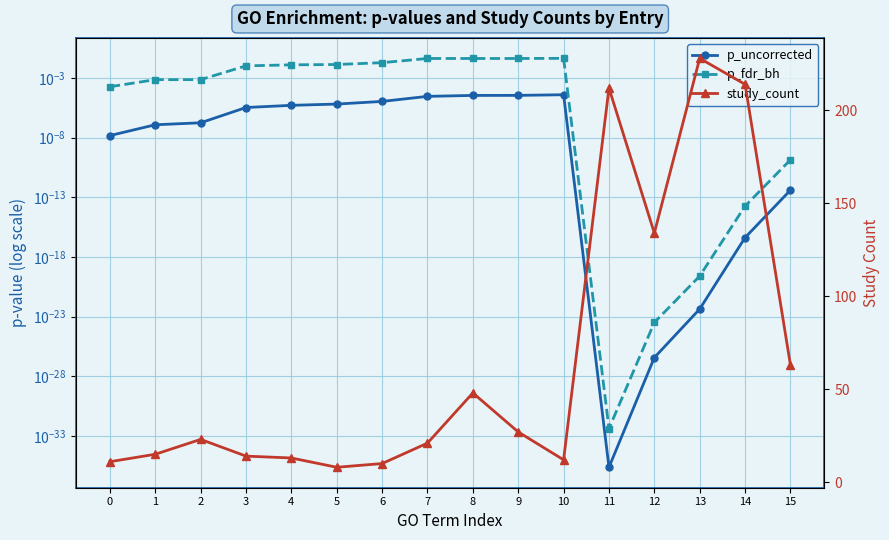

What is the value of the study_count point at the 8th from the left?

21.0